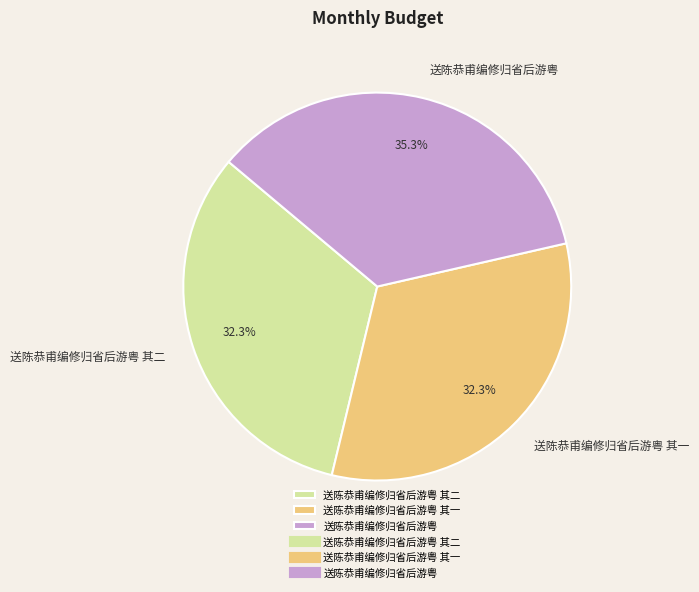

Is there any slice that represents more than half of the pie?

No